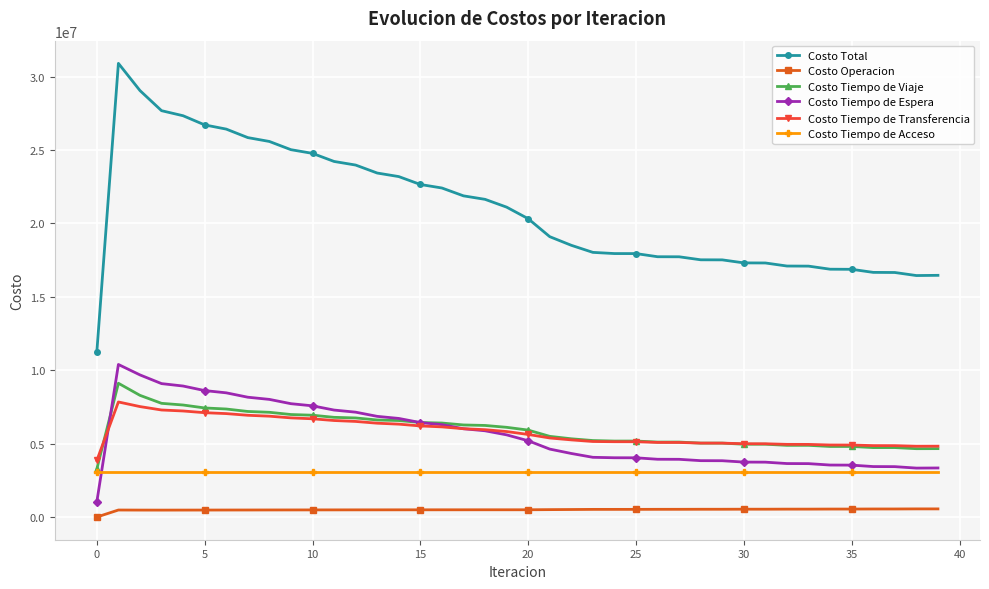

What is the highest value of the Costo Total series?

30902509.2